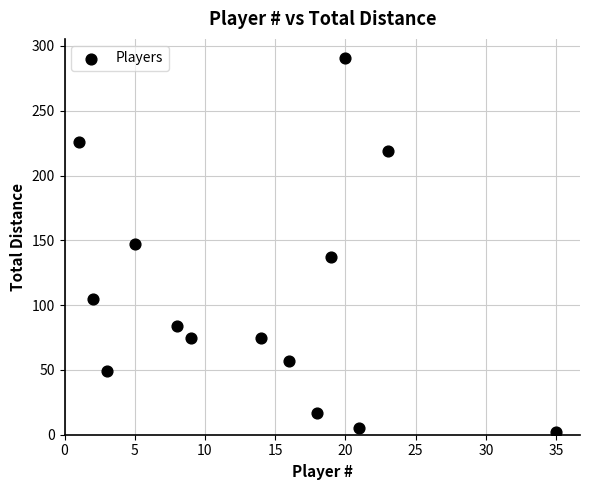

What is the range of Y values (max minus min)?

289